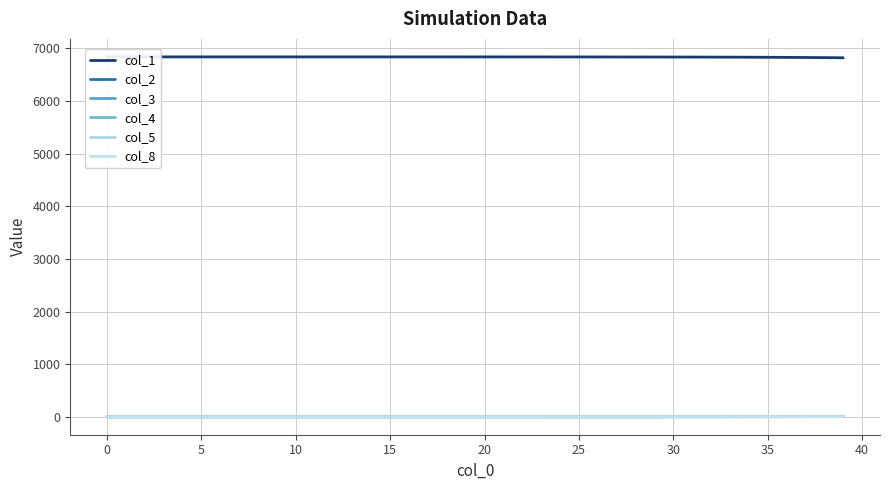

How many data points in col_8 are above 0?

31